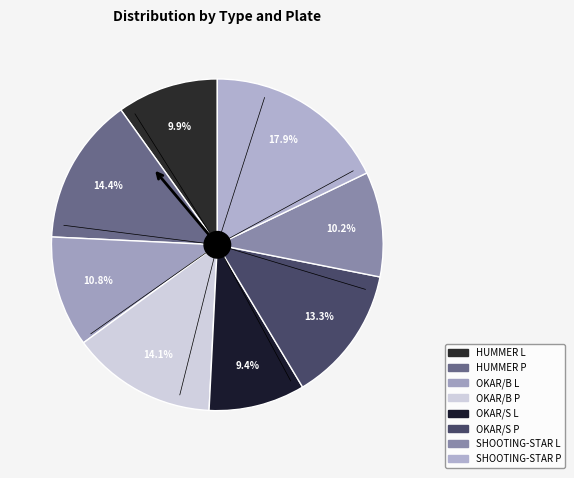

Which slice is the largest?

SHOOTING-STAR P